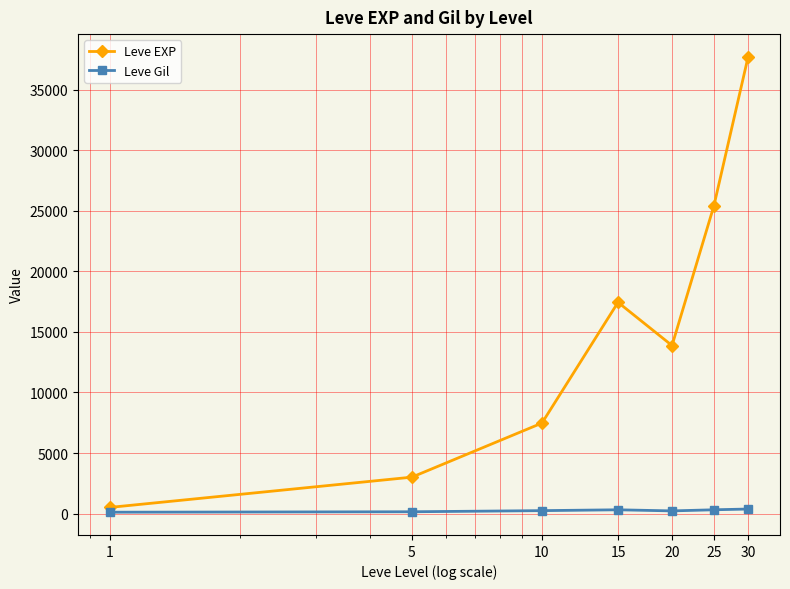

Which series has the widest spread of values?

Leve EXP